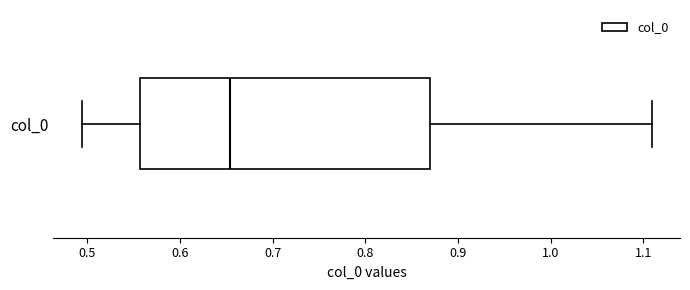

Transcribe this box plot: give where the median line is, the range the box spans, and where the two whiskers end, as read against the x-axis. The values are not printed on the chart, so give them approximately, as read against the axis.

median 0.65, box 0.56 to 0.87, whiskers 0.49 to 1.11